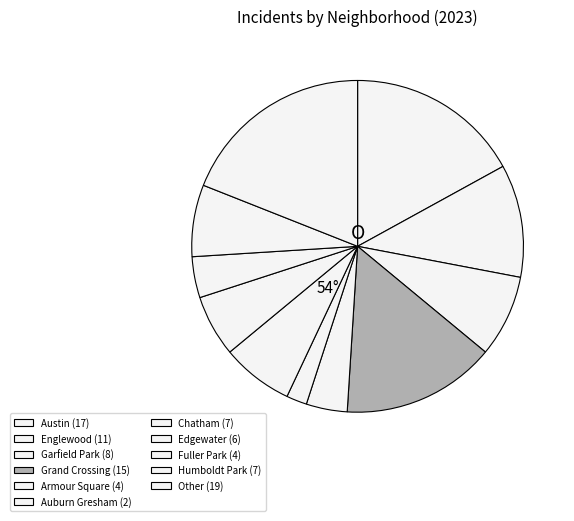

Which slice is the largest?

Other